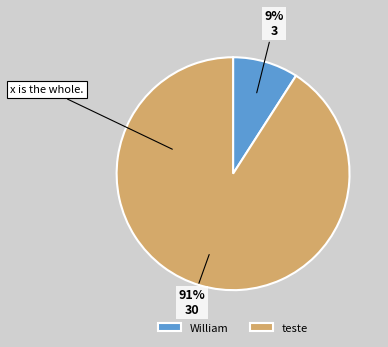

Which slice is the largest?

teste